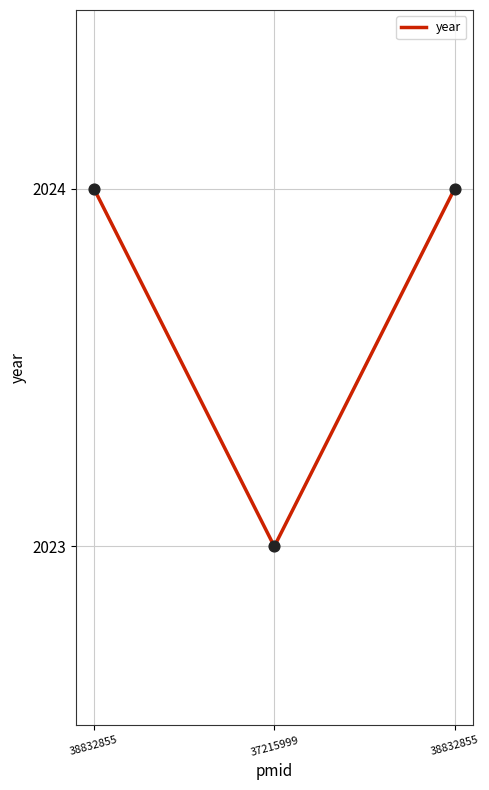

How many series are shown in this chart?

1